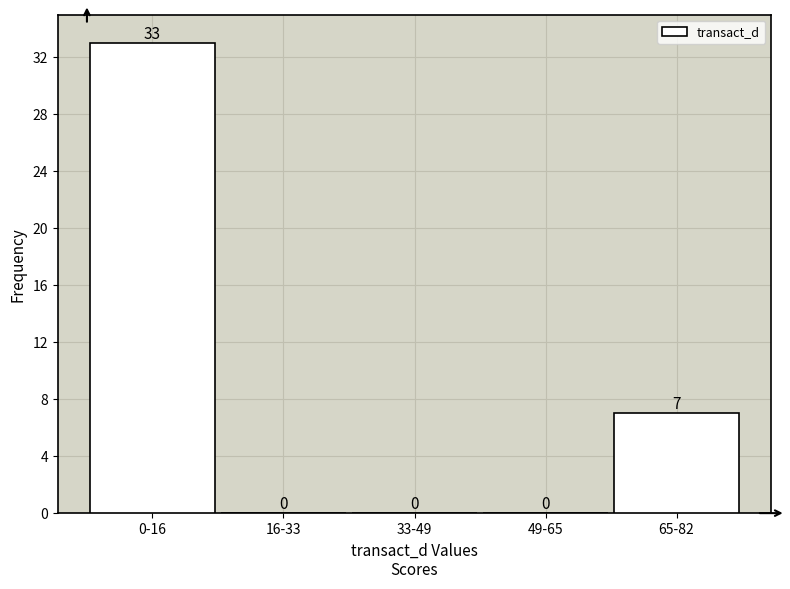

Reading left to right, list all the values displayed in this chart.

0-16=33	16-33=0	33-49=0	49-65=0	65-82=7